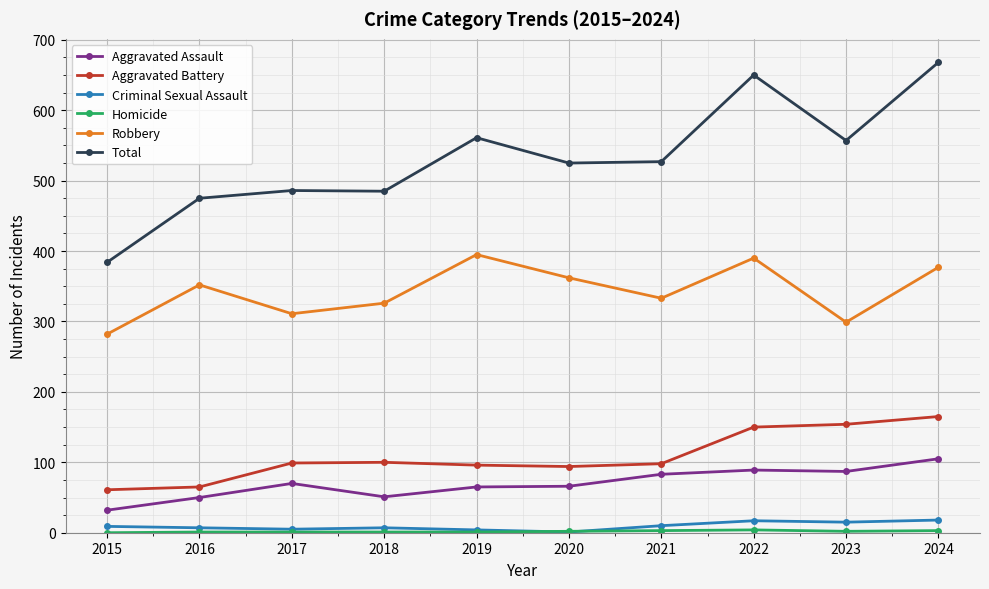

What is the sum of all Total values?

5318